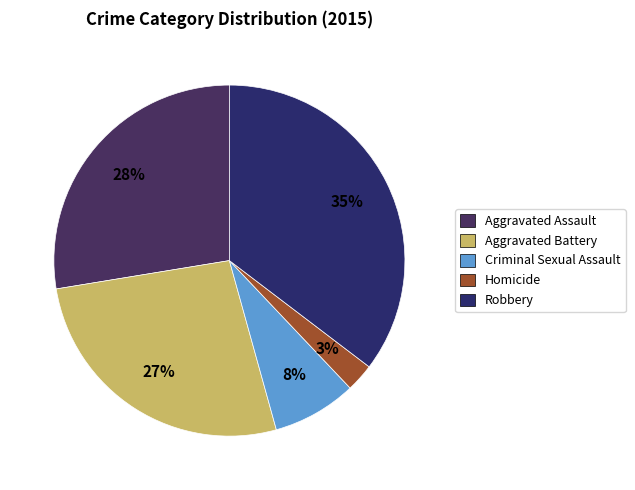

To the nearest percent, what is the average slice percentage?

20%